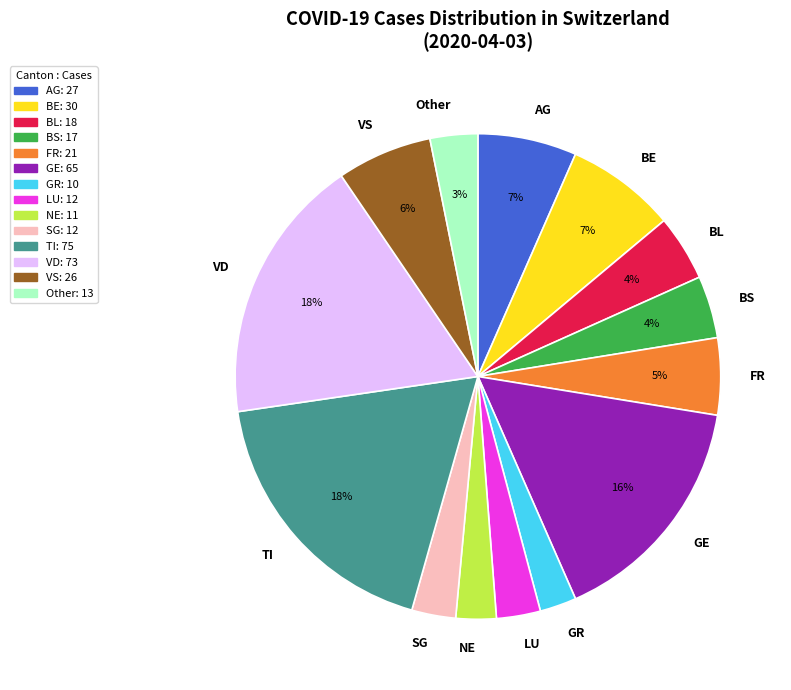

The BS slice represents 4% of the pie. True or false?

True